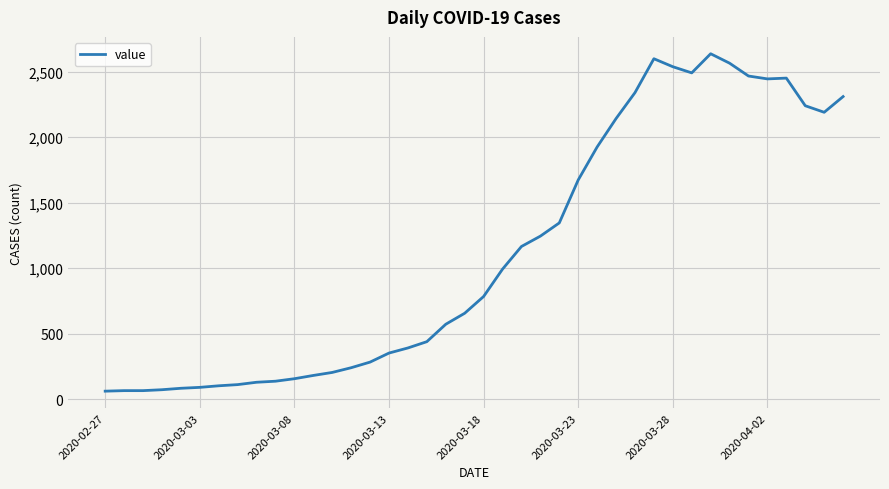

What is the minimum value shown in the chart?

61